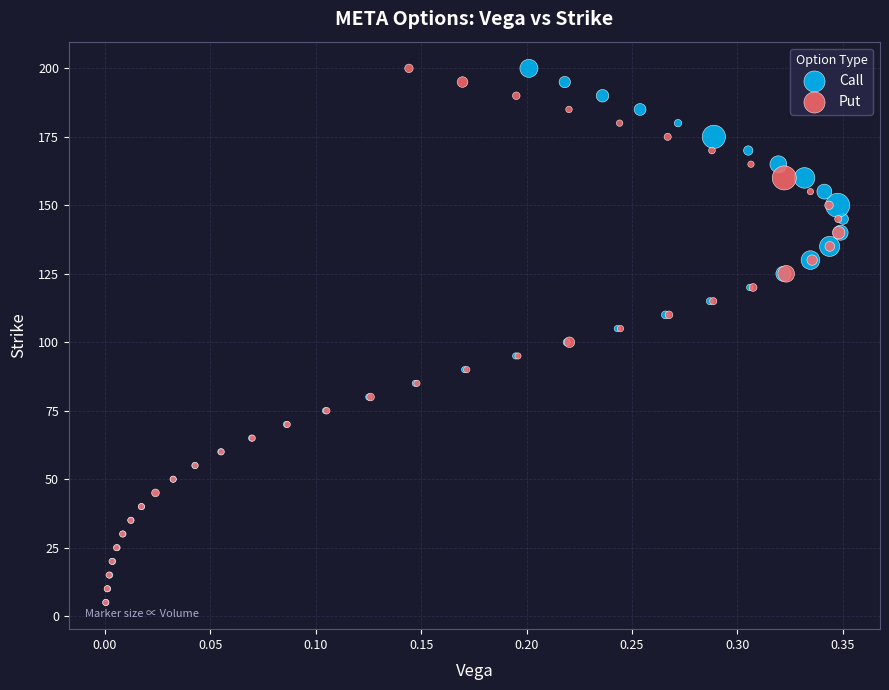

What are all the series names shown in the legend?

Call, Put